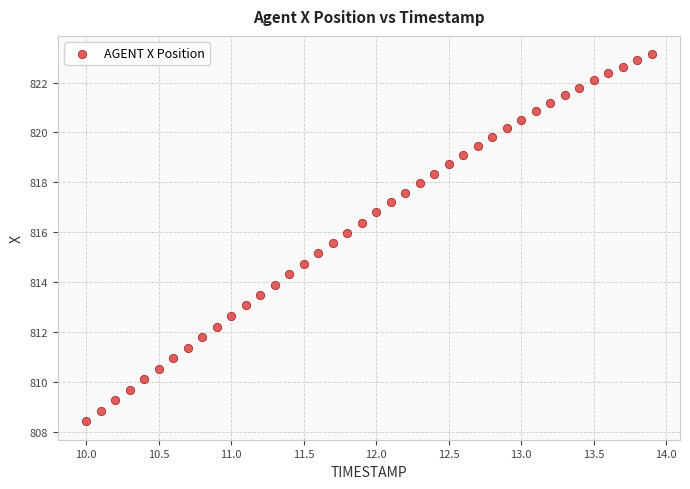

What is the range of Y values (max minus min)?

14.7